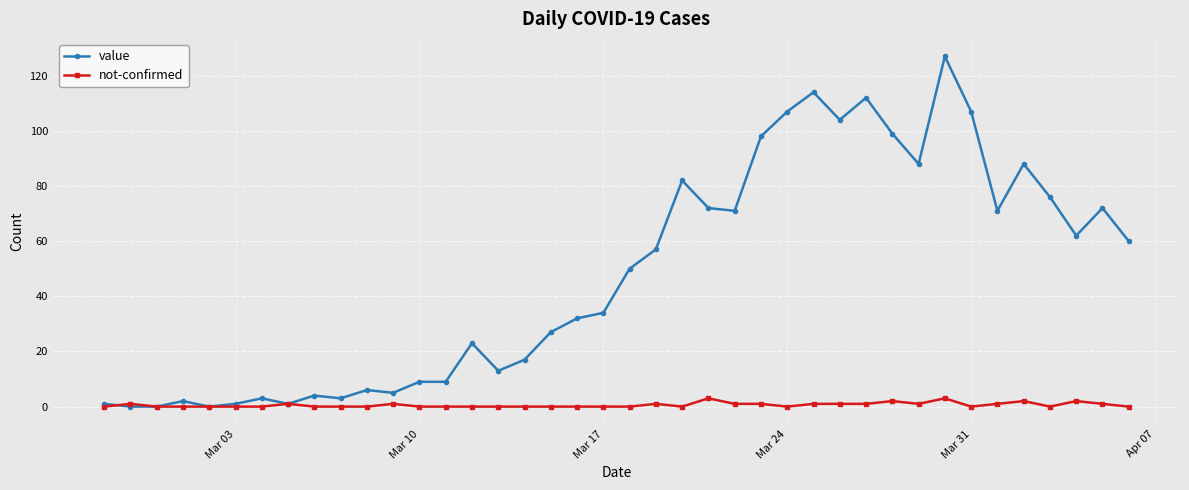

List the series in order of their peak value, highest first.

value, not-confirmed